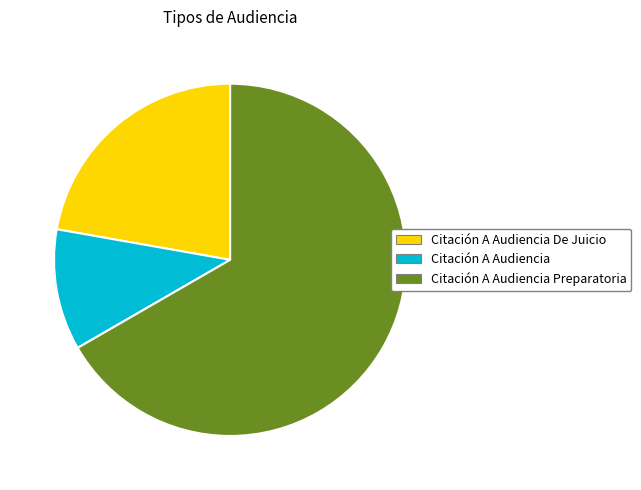

Which slice represents more than half of the pie?

Citación A Audiencia Preparatoria